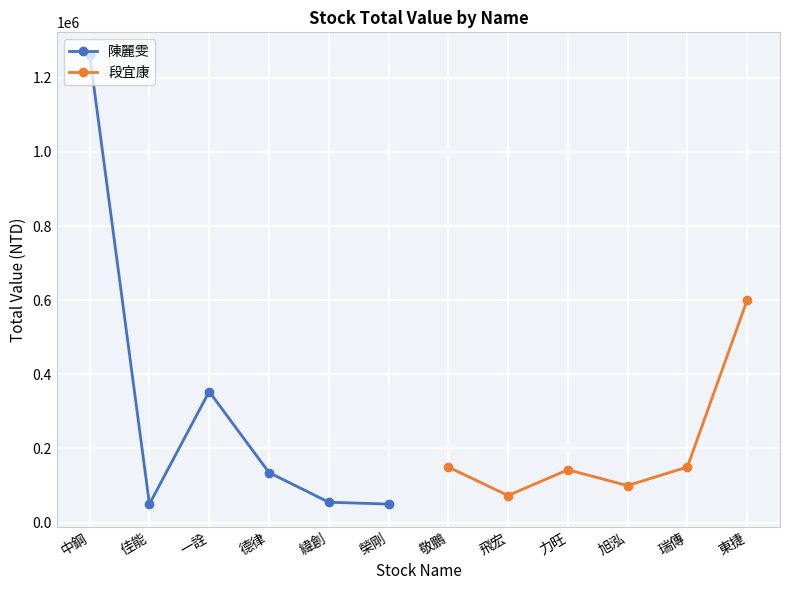

What is the greatest value displayed?

1261690